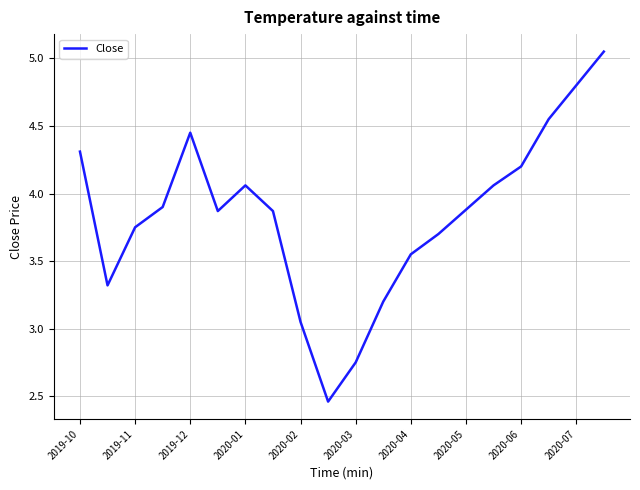

What is the difference between the maximum and minimum values?

2.6